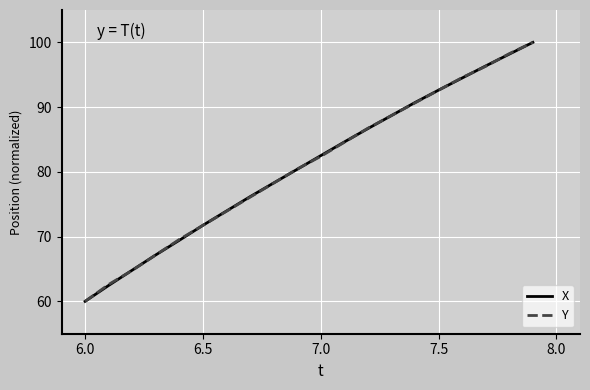

What is the maximum value shown in the chart?

100.0